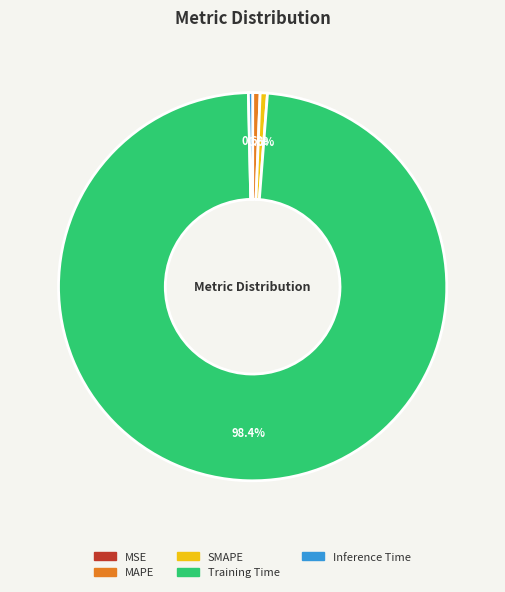

To the nearest percent, what is the difference between the Inference Time and Training Time slice percentages?

98%